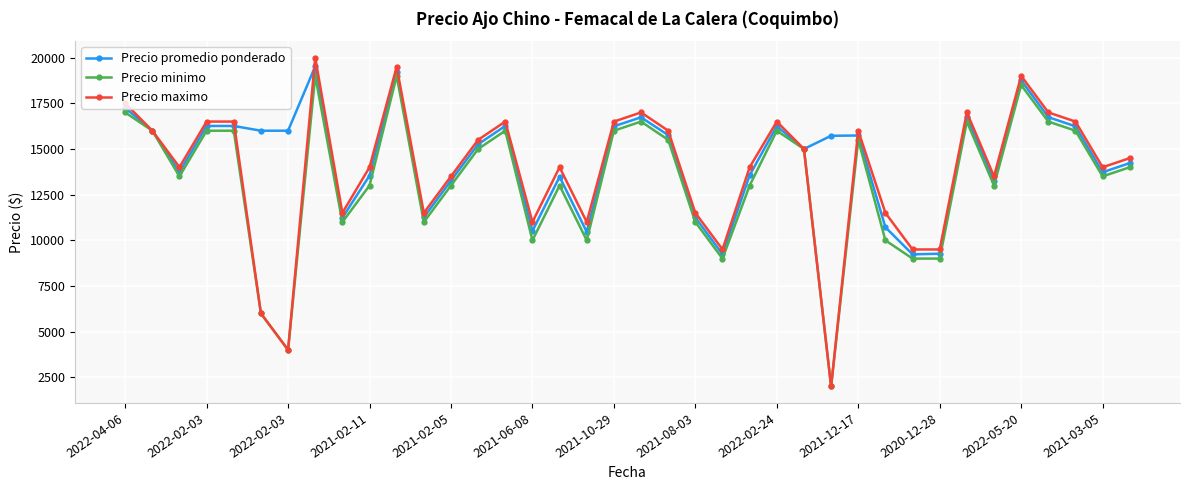

True or false: Precio maximo has more than 2 points higher than both neighbors.

True